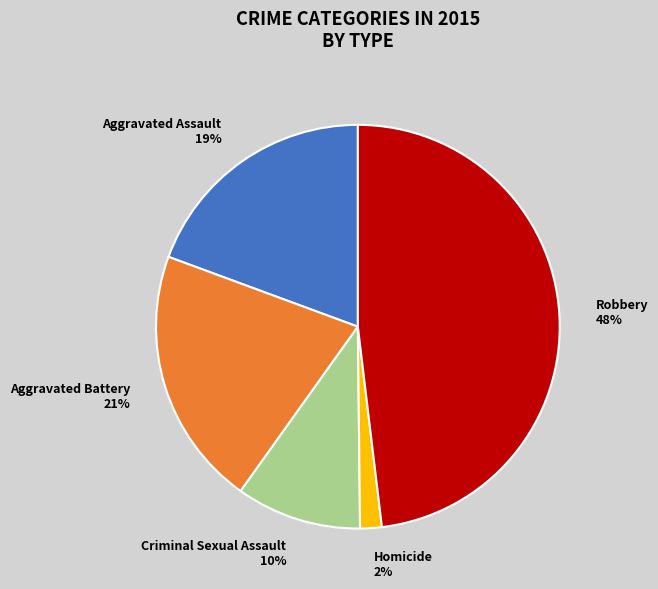

What is the smallest slice in the pie chart?

Homicide